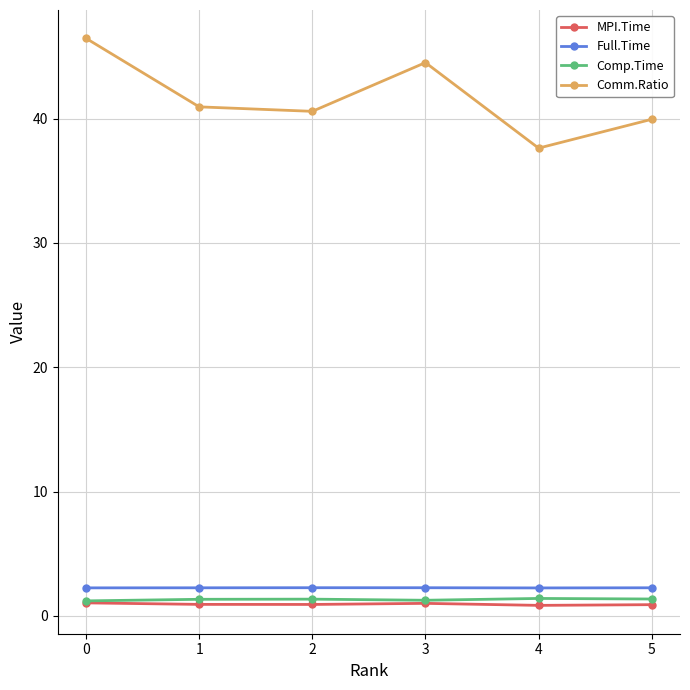

True or false: Comp.Time has more than 0 points higher than both neighbors.

True